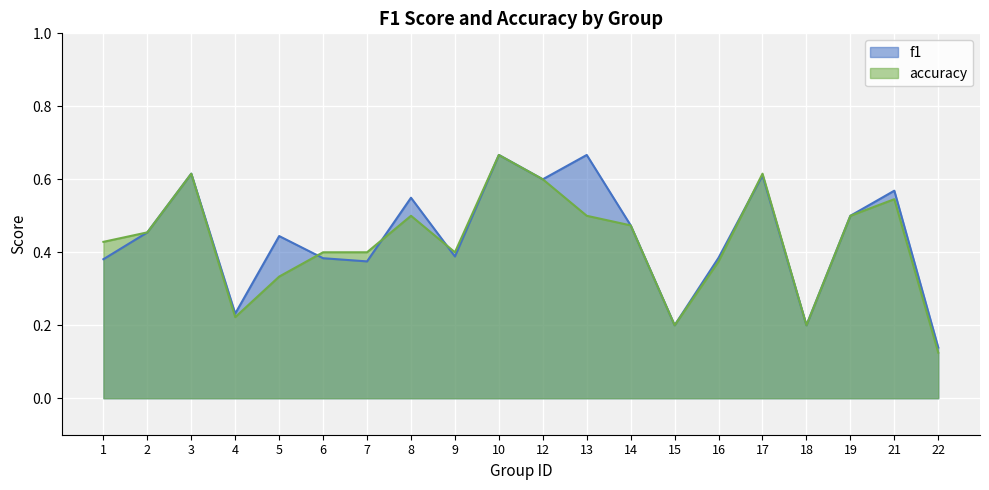

How many lines are shown in the chart?

2